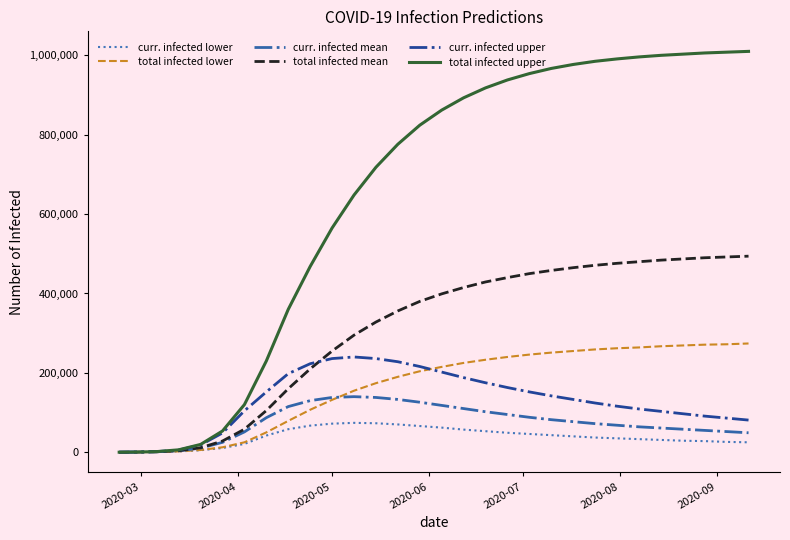

Which series has the largest range (max minus min)?

total infected upper